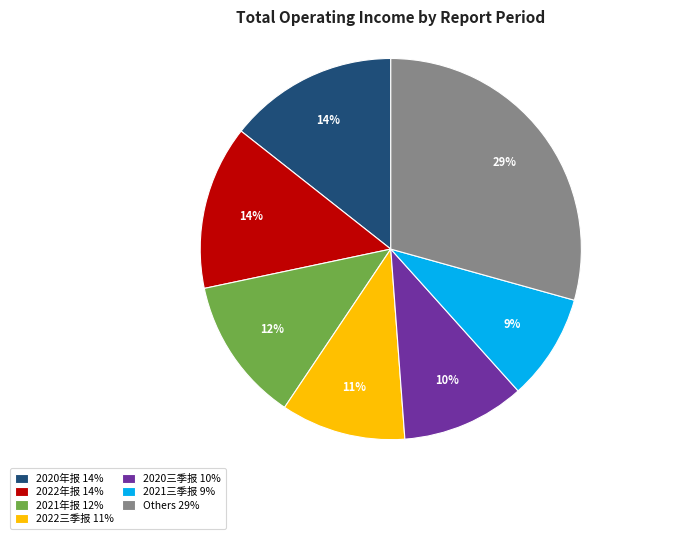

True or false: 2022三季报 11% accounts for 11% of the total.

True